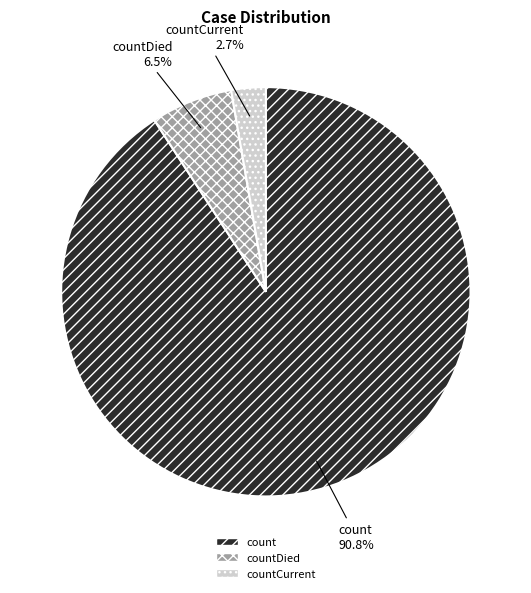

Count the number of slices in the pie.

3